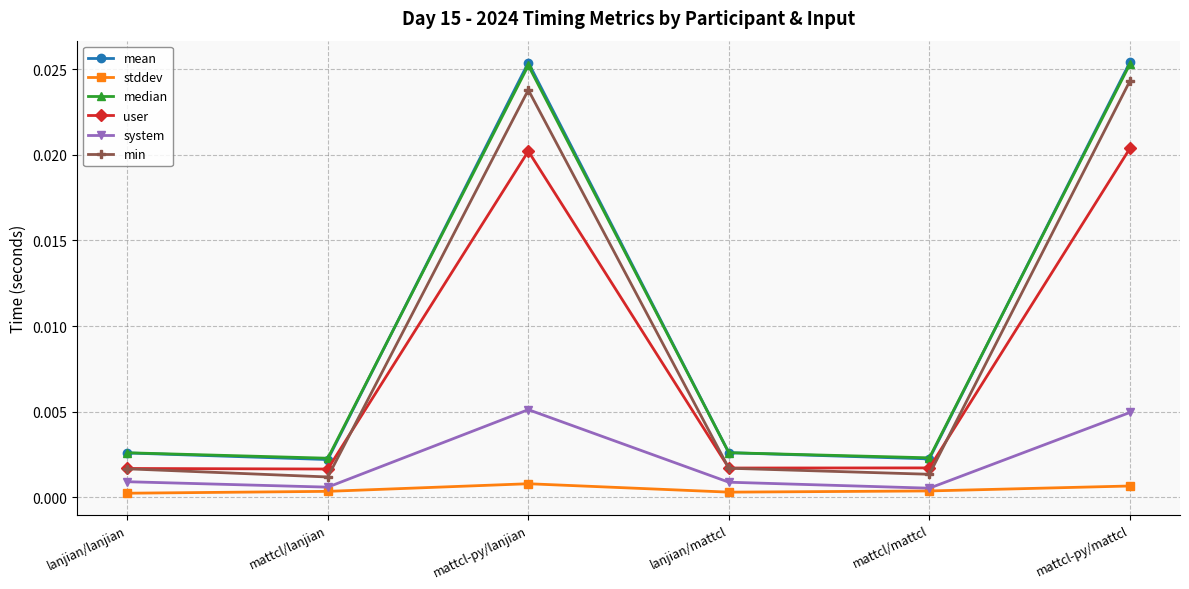

What is the label of the 3rd point from the right?

lanjian/mattcl